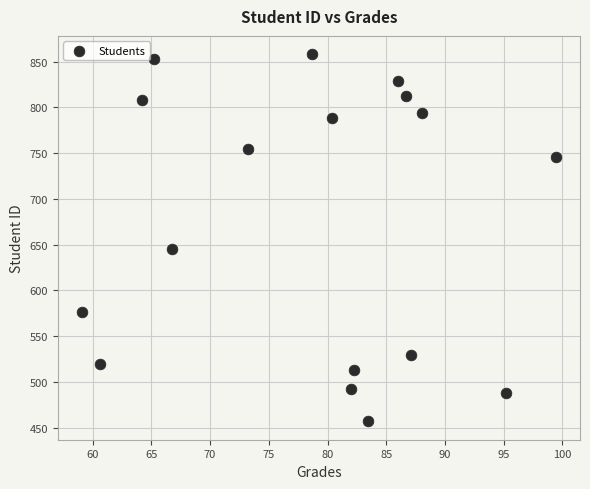

What is the range of Y values (max minus min)?

401